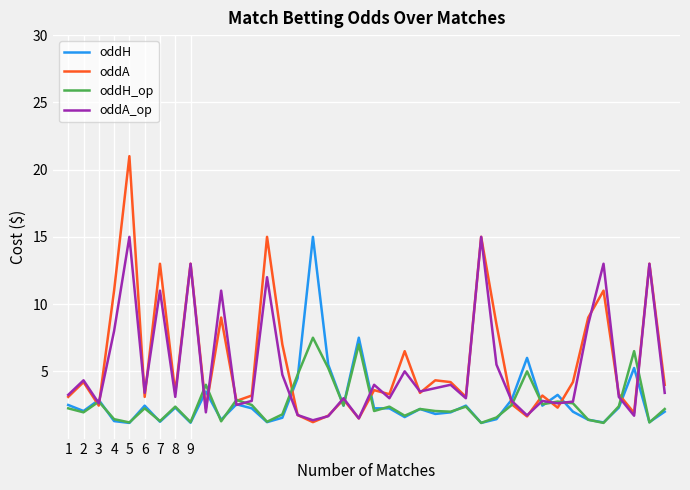

What is the smallest value displayed?

1.2